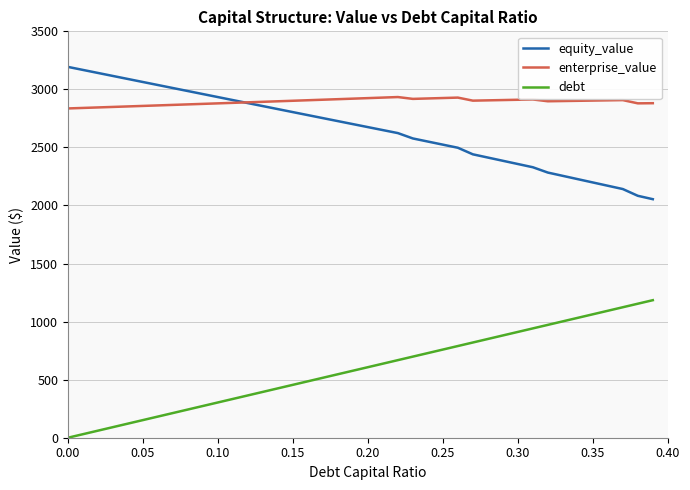

What are all the series names shown in the legend?

equity_value, enterprise_value, debt